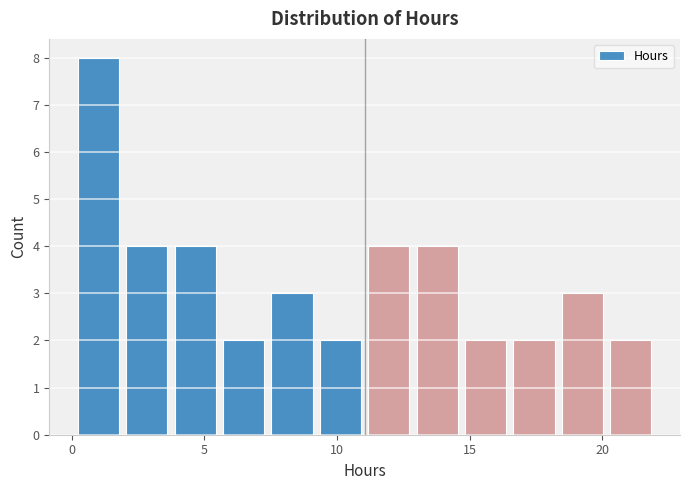

Around what value on the x-axis is the tallest bar? Give the approximate position of its centre, as read against the axis.

1.0